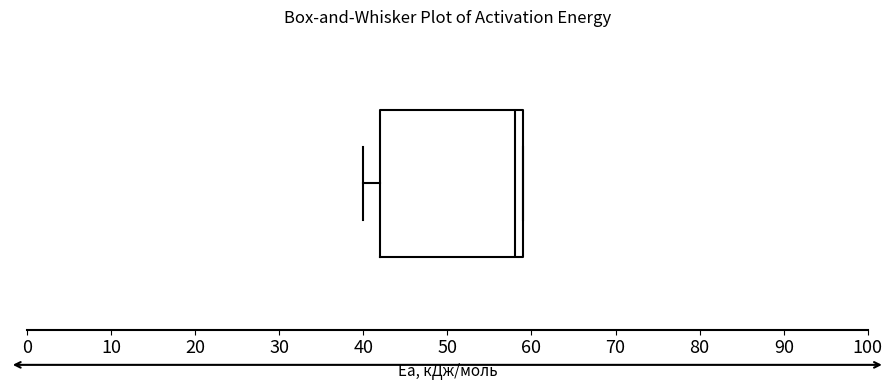

Read this box plot against the x-axis: the position of the median line, the range covered by the box, and the ends of both whiskers. The values are not printed on the chart, so give them approximately, as read against the axis.

median 58, box 42 to 59, whiskers 40 to 59